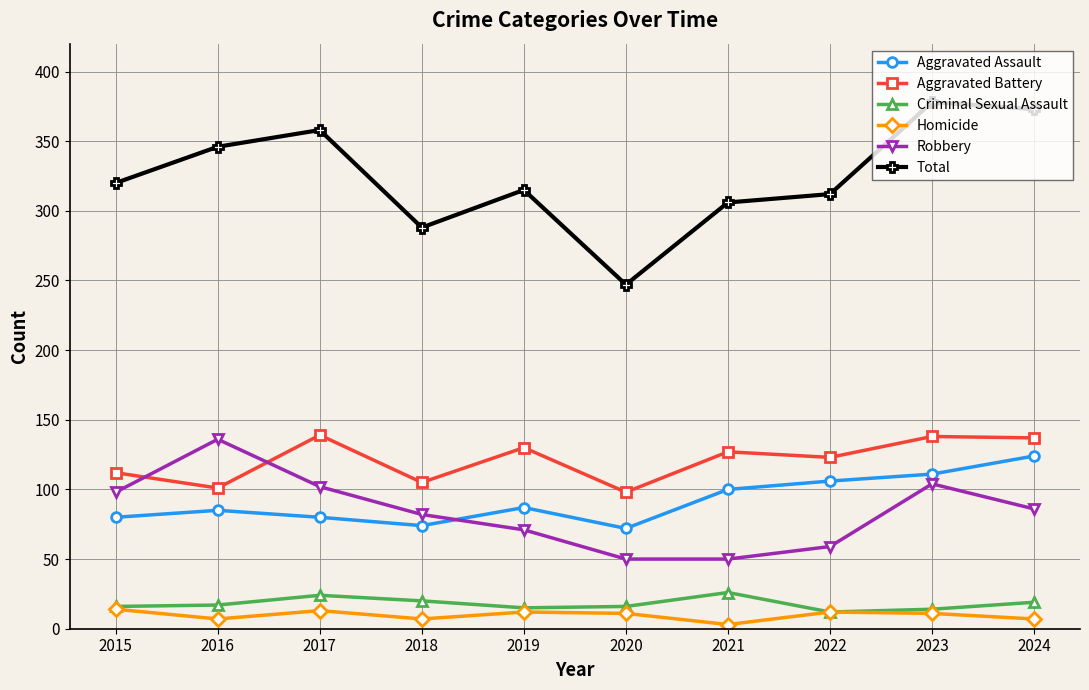

How many distinct data groups are displayed?

6